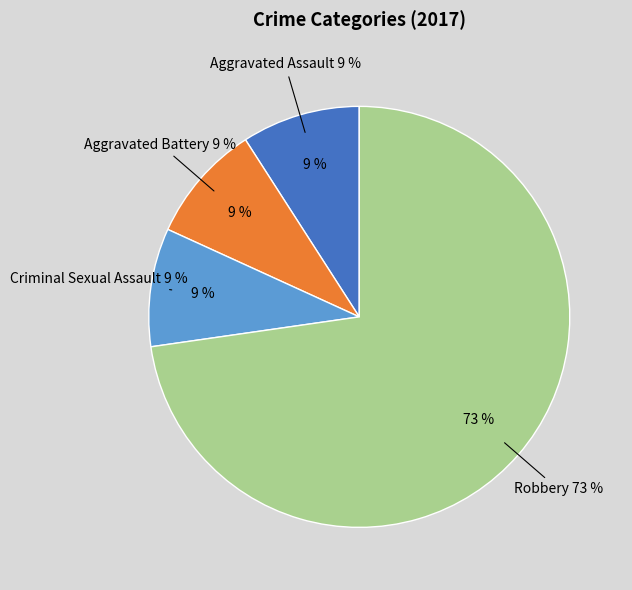

Combined, do Criminal Sexual Assault and Aggravated Assault account for over 50%?

No